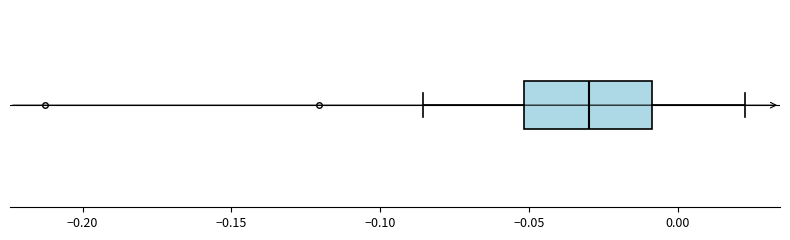

Where does the left whisker of the box end on the x-axis? The values are not printed on the chart, so give them approximately, as read against the axis.

-0.085